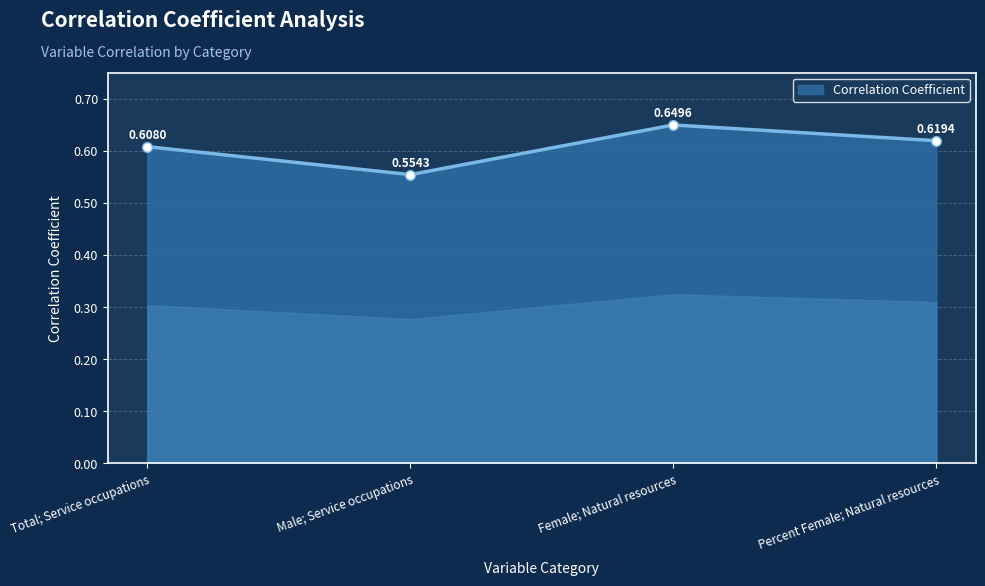

Does the chart have visible grid lines?

Yes